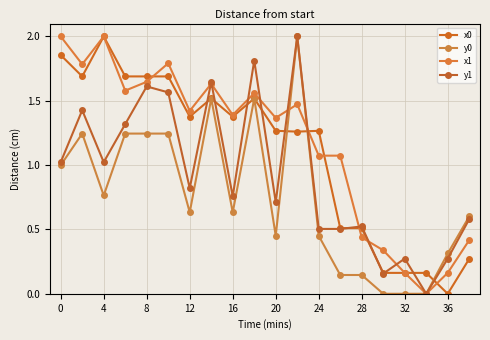

How many data points in y1 are above 0?

19